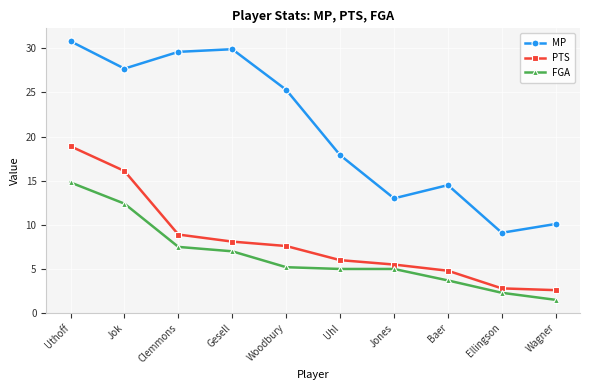

Rank the series by their maximum value, from lowest to highest.

FGA, PTS, MP